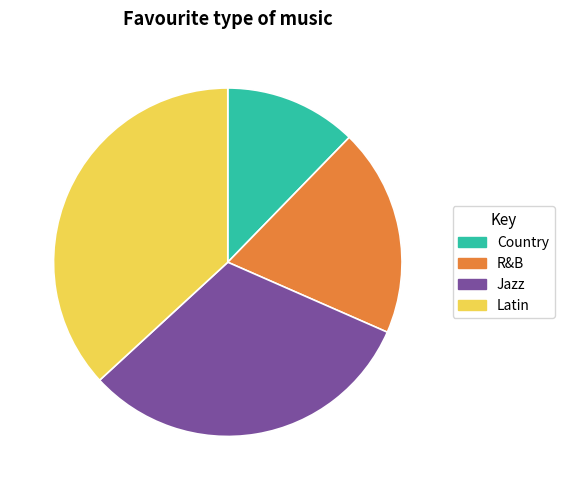

Is Jazz the majority of the pie?

No